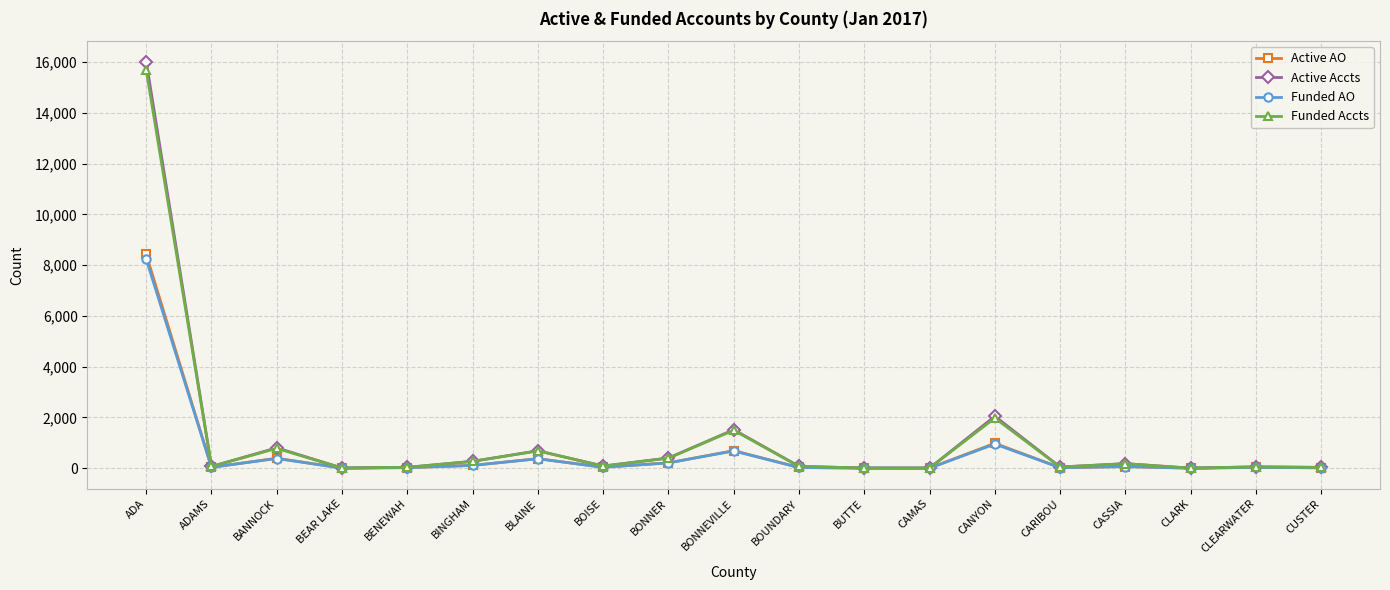

Which label corresponds to the largest value in the chart?

ADA